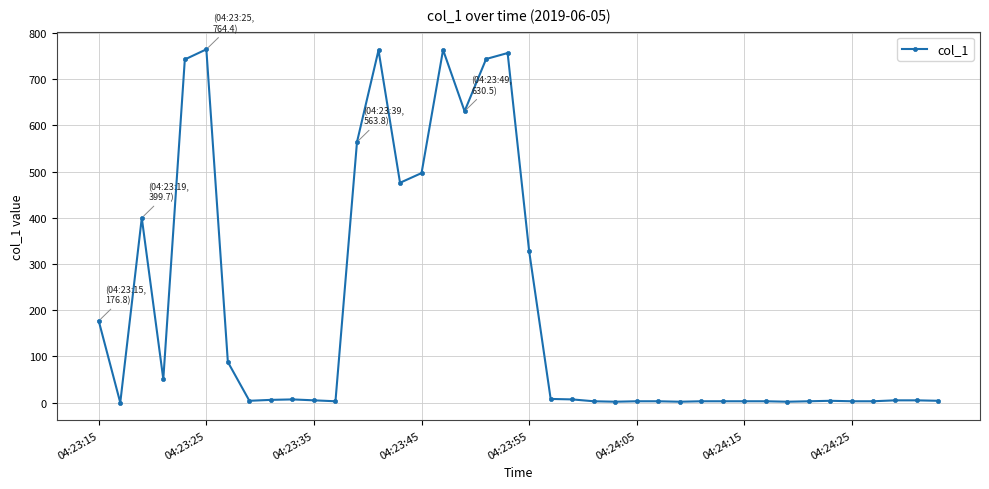

Is this an area chart (filled region under the line)?

No